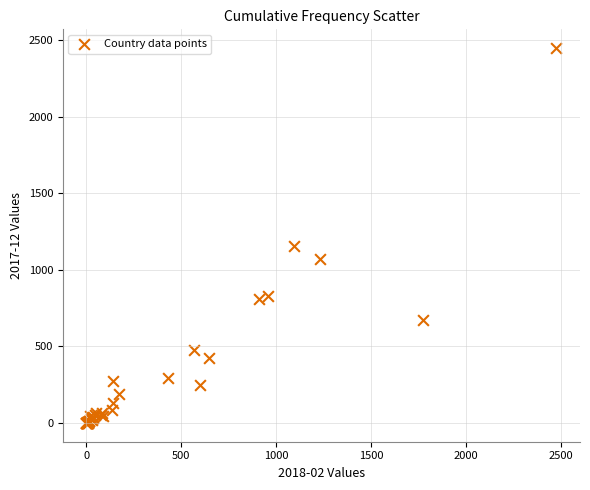

What Y value in the scatter plot is closest to 1223?

1155